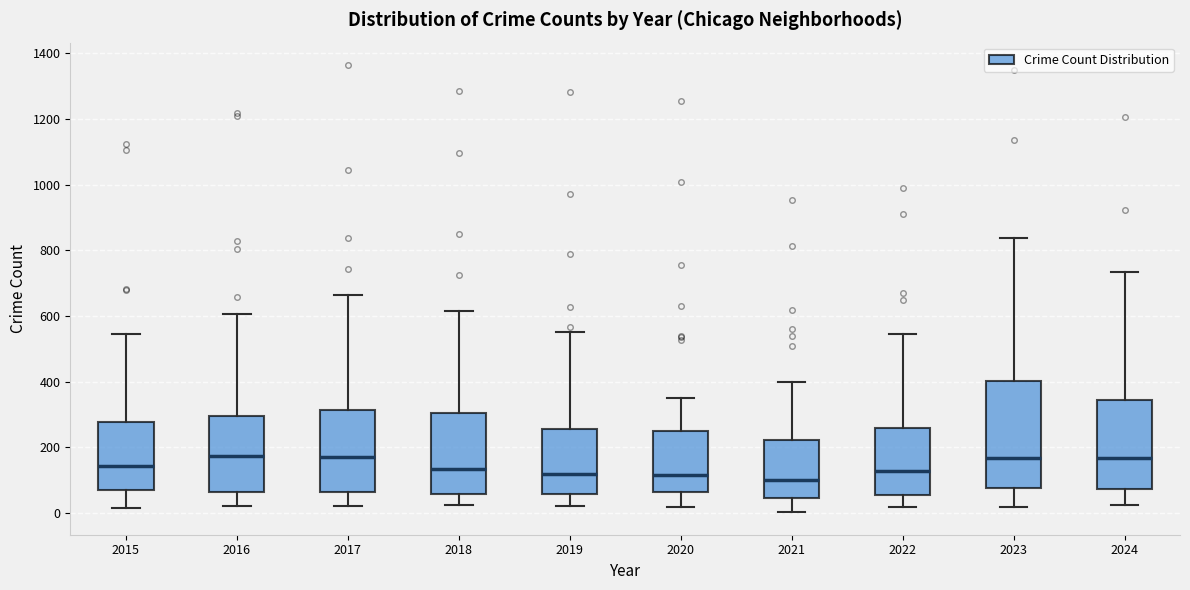

Reading left to right, transcribe this box plot: for each box, give where its median line is, the range the box spans, and where its two whiskers end, as read against the y-axis. The values are not printed on the chart, so give them approximately, as read against the axis.

2015: median 140, box 80 to 280, whiskers 20 to 540
2016: median 180, box 60 to 300, whiskers 20 to 600
2017: median 180, box 60 to 320, whiskers 20 to 660
2018: median 140, box 60 to 300, whiskers 20 to 620
2019: median 120, box 60 to 260, whiskers 20 to 560
2020: median 120, box 60 to 240, whiskers 20 to 360
2021: median 100, box 40 to 220, whiskers 0 to 400
2022: median 120, box 60 to 260, whiskers 20 to 540
2023: median 160, box 80 to 400, whiskers 20 to 840
2024: median 160, box 80 to 340, whiskers 20 to 740